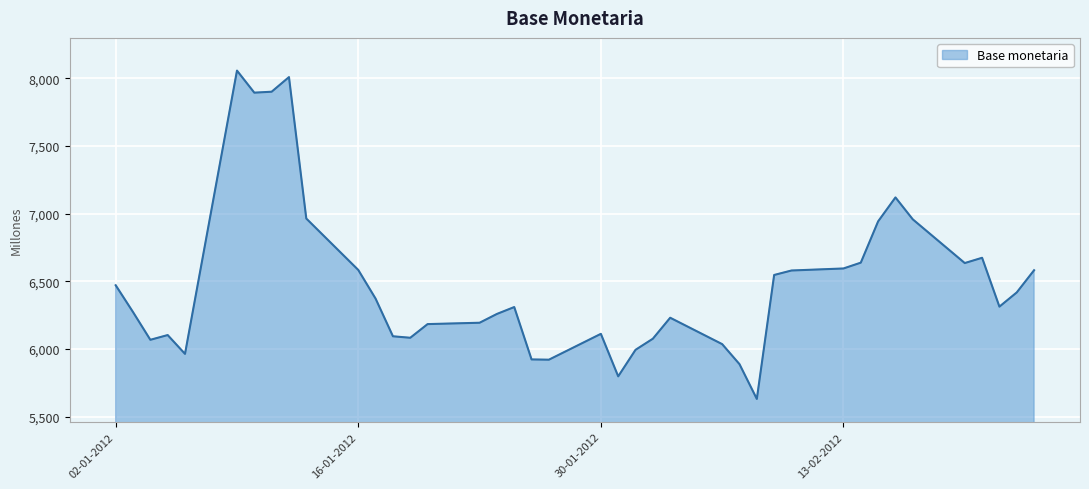

What is the maximum value shown in the chart?

8057